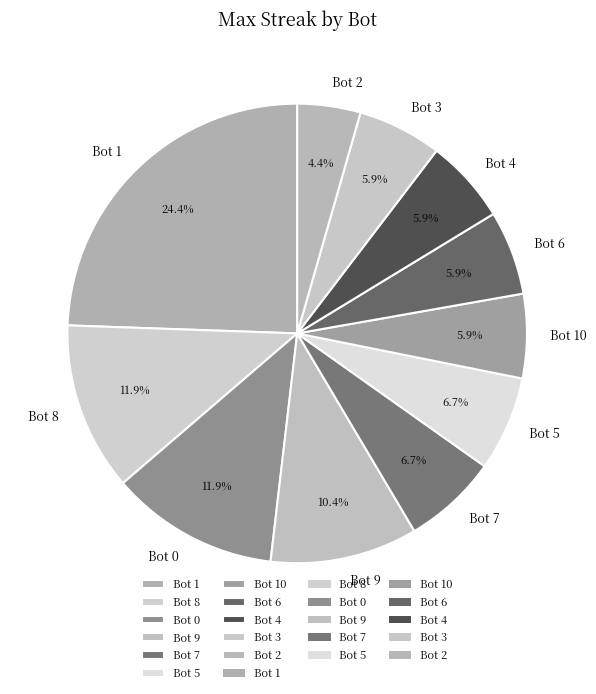

Is Bot 0 the majority of the pie?

No